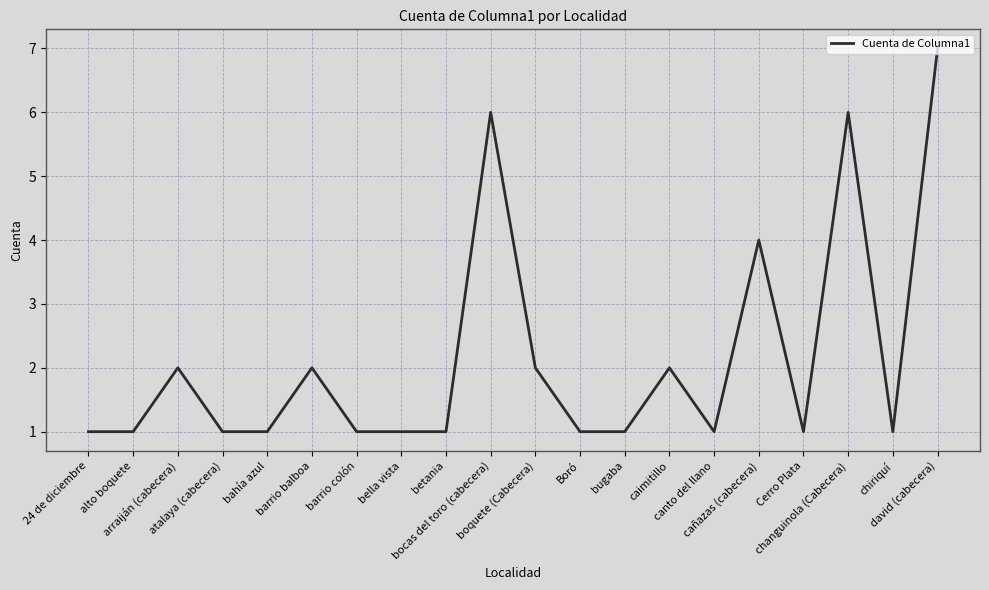

Does the chart have visible grid lines?

Yes